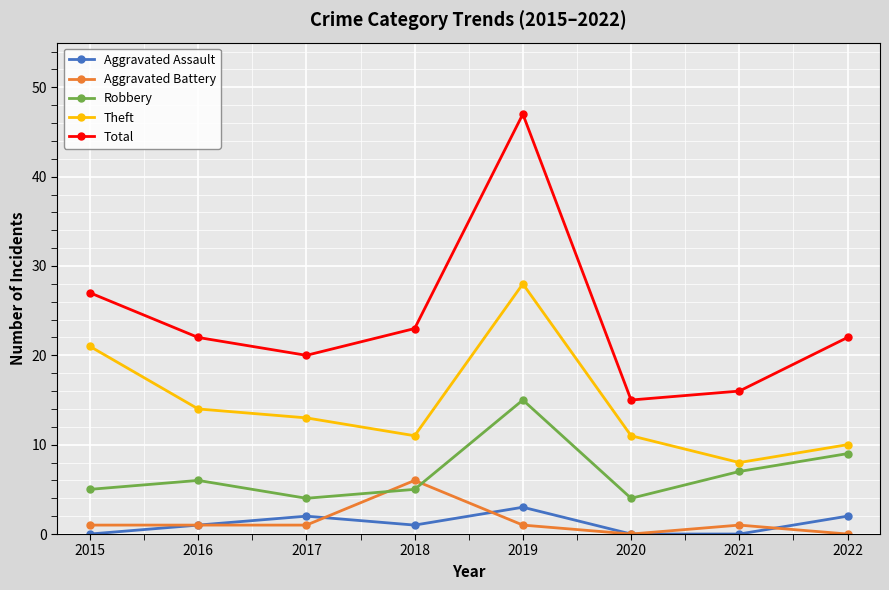

Count the Aggravated Battery values in the range 1 to 2.

5